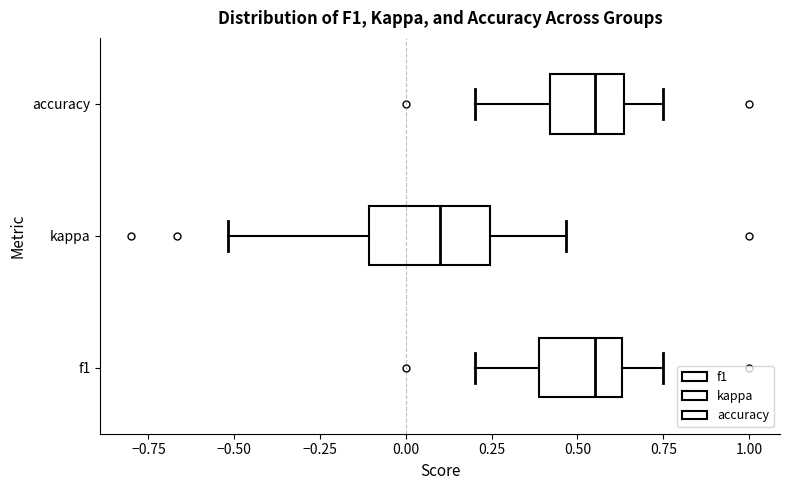

Where does the left whisker of the box for kappa end on the x-axis? The values are not printed on the chart, so give them approximately, as read against the axis.

-0.50